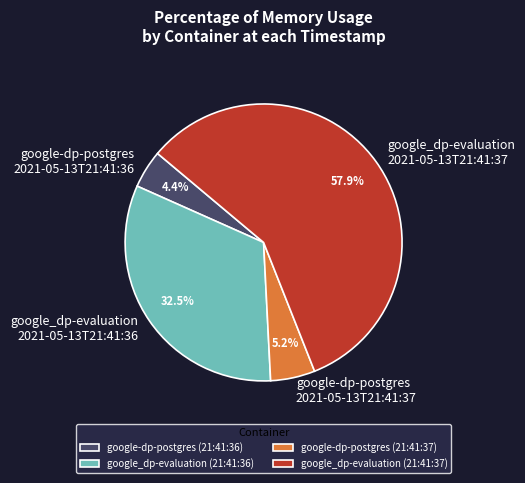

What portion of the pie excludes google-dp-postgres 2021-05-13T21:41:36?

95.6%